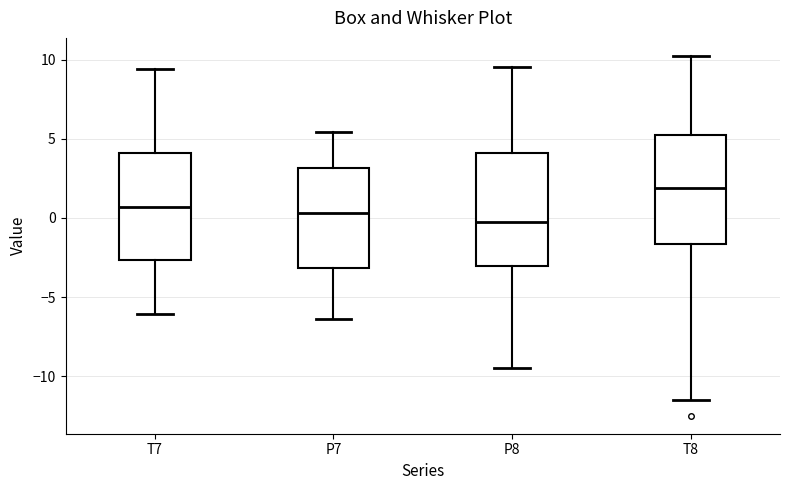

Reading left to right, transcribe this box plot: for each box, give where its median line is, the range the box spans, and where its two whiskers end, as read against the y-axis. The values are not printed on the chart, so give them approximately, as read against the axis.

T7: median 0.5, box -2.5 to 4.0, whiskers -6.0 to 9.5
P7: median 0.5, box -3.0 to 3.0, whiskers -6.5 to 5.5
P8: median -0.5, box -3.0 to 4.0, whiskers -9.5 to 9.5
T8: median 2.0, box -1.5 to 5.5, whiskers -11.5 to 10.0